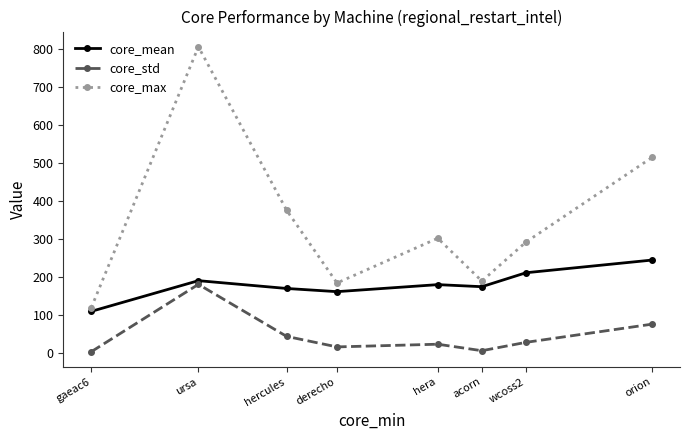

At which category does core_std reach its first local valley?

derecho